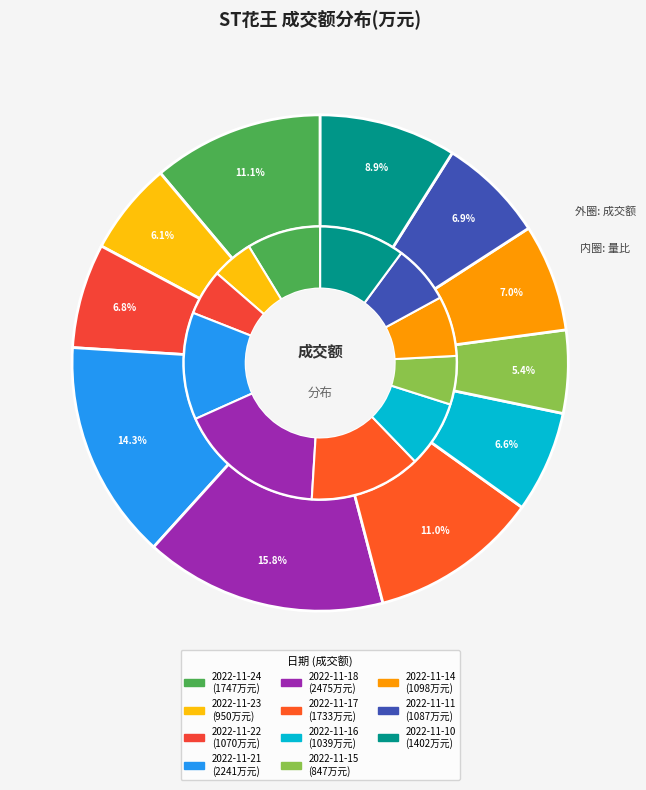

Rank the categories by value from lowest to highest.

2022-11-15, 2022-11-23, 2022-11-16, 2022-11-22, 2022-11-11, 2022-11-14, 2022-11-10, 2022-11-17, 2022-11-24, 2022-11-21, 2022-11-18